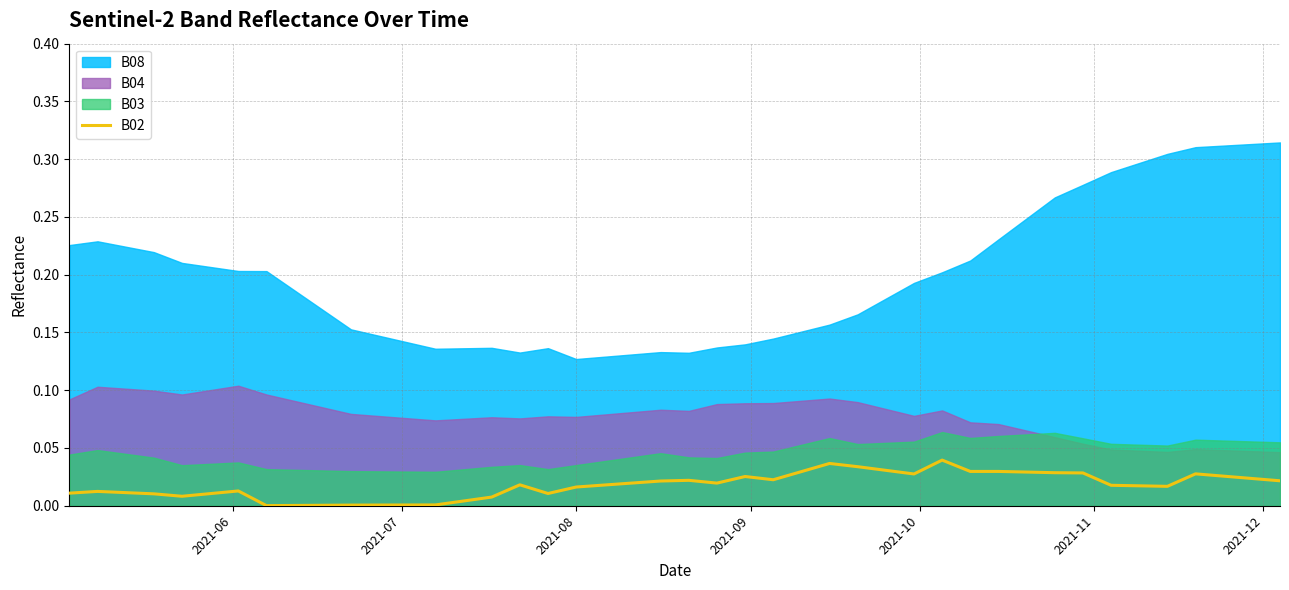

How many lines are shown in the chart?

1